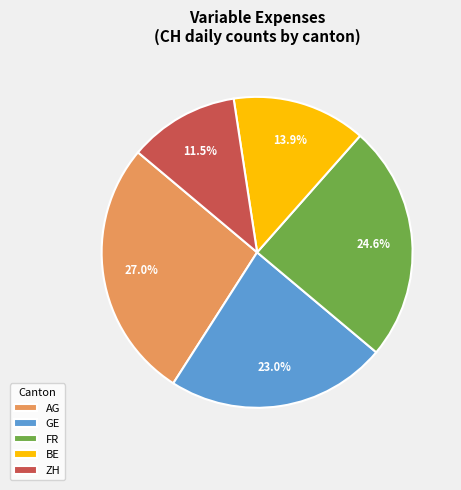

What is the smallest slice in the pie chart?

ZH